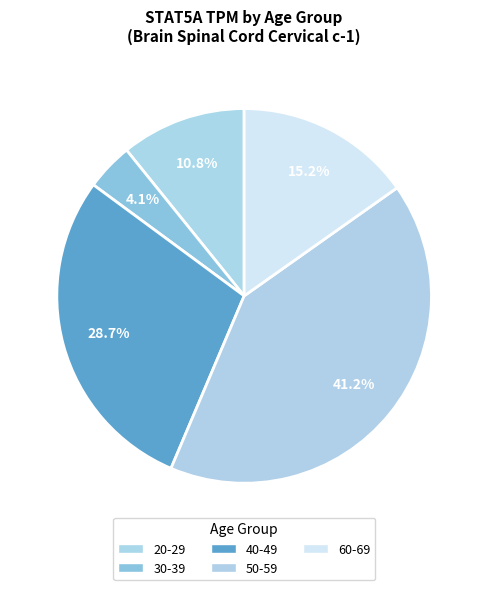

How many segments does this pie chart have?

5